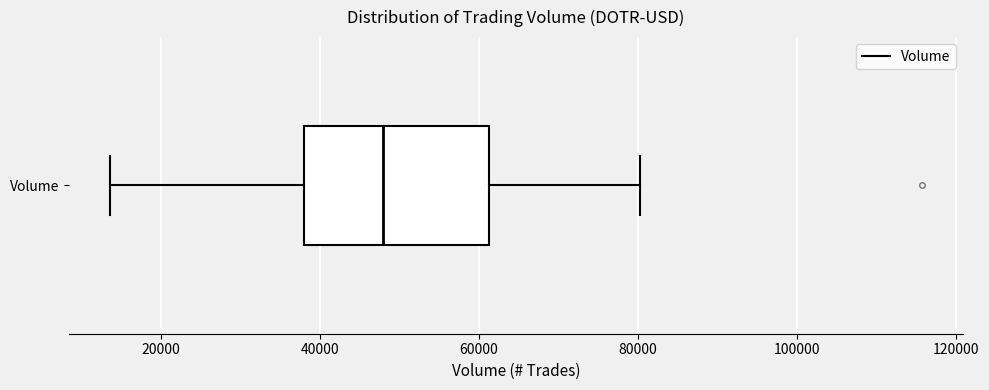

Where does the right whisker of the box for Volume end on the x-axis? The values are not printed on the chart, so give them approximately, as read against the axis.

80000